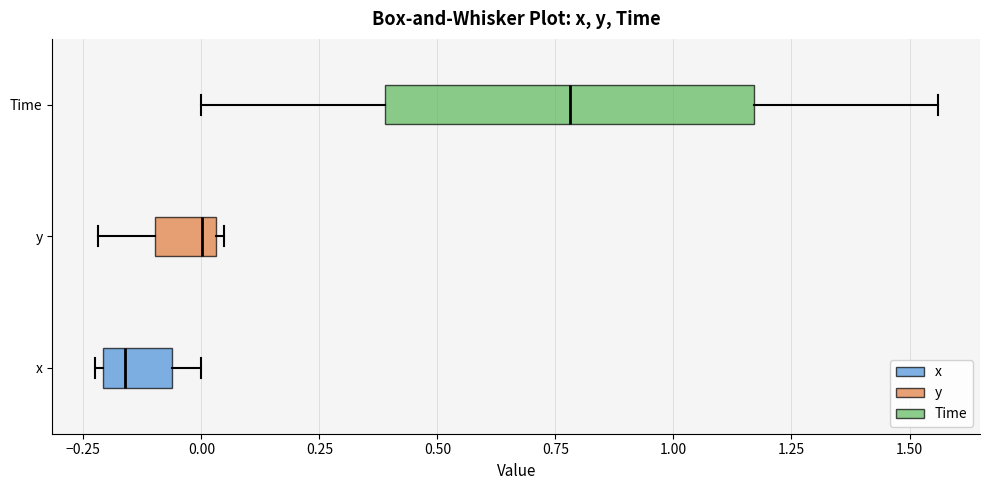

Which box is the widest, from its left edge to its right edge?

Time